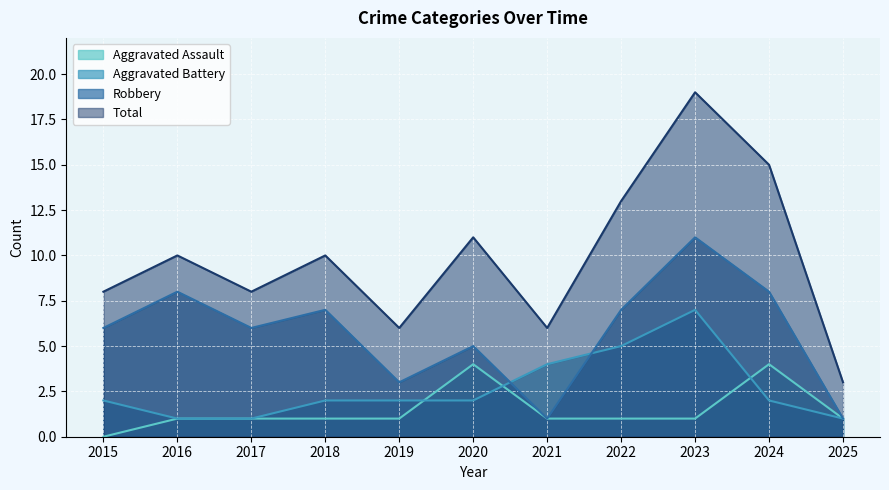

Reading left to right, extract all data points from this chart.

Aggravated Assault: 2015=0	2016=1	2017=1	2018=1	2019=1	2020=4	2021=1	2022=1	2023=1	2024=4	2025=1
Aggravated Battery: 2015=2	2016=1	2017=1	2018=2	2019=2	2020=2	2021=4	2022=5	2023=7	2024=2	2025=1
Robbery: 2015=6	2016=8	2017=6	2018=7	2019=3	2020=5	2021=1	2022=7	2023=11	2024=8	2025=1
Total: 2015=8	2016=10	2017=8	2018=10	2019=6	2020=11	2021=6	2022=13	2023=19	2024=15	2025=3